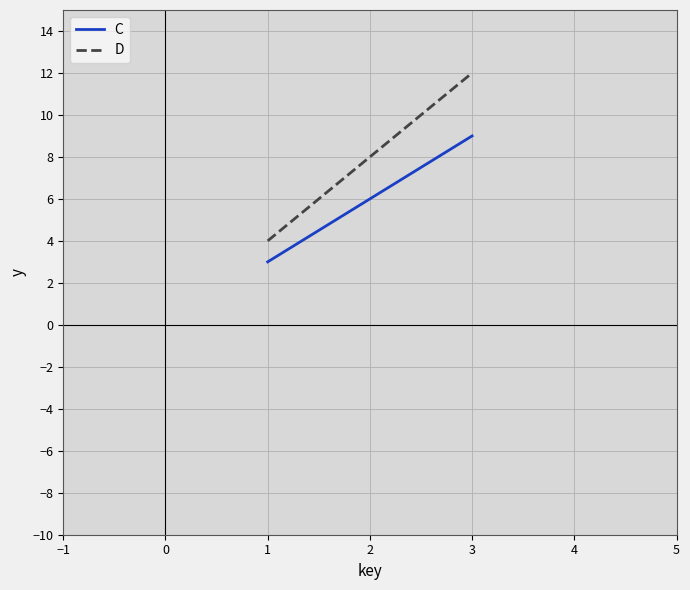

What is the greatest value displayed?

12